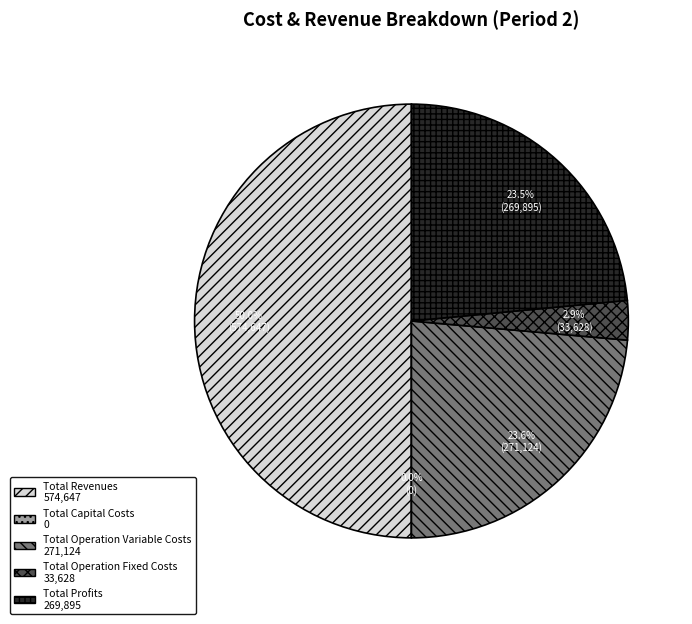

What portion of the pie excludes Total Revenues?

50.0%